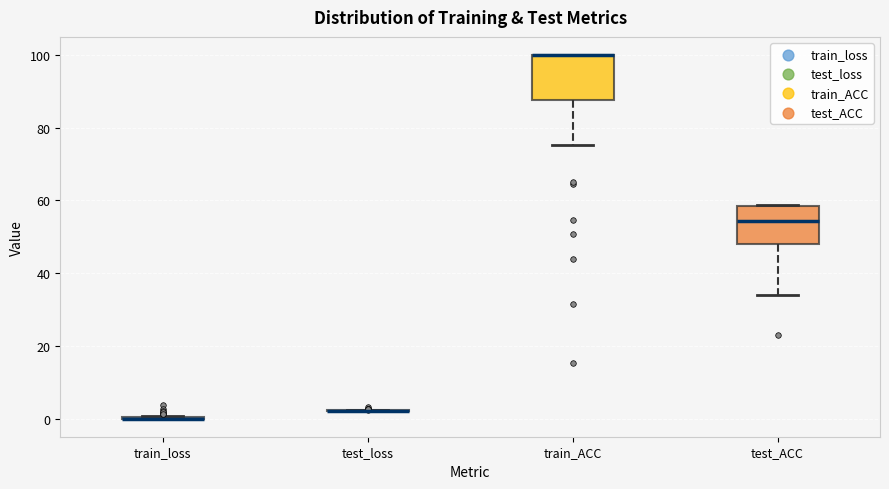

Which box is the tallest, from its lower edge to its upper edge?

train_ACC